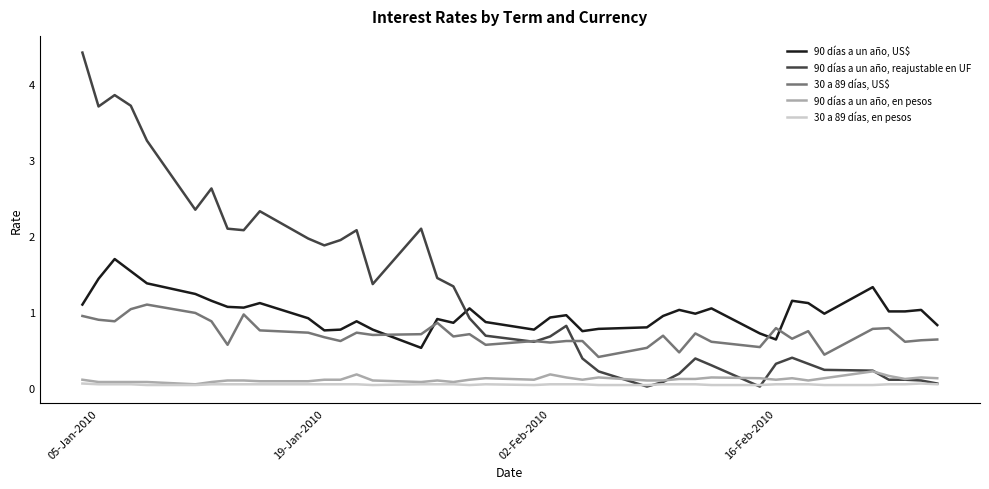

Which series has the largest total across all categories?

90 días a un año, reajustable en UF